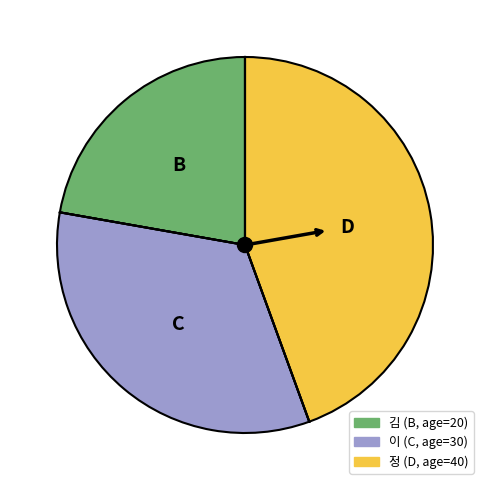

Is 김 the majority of the pie?

No